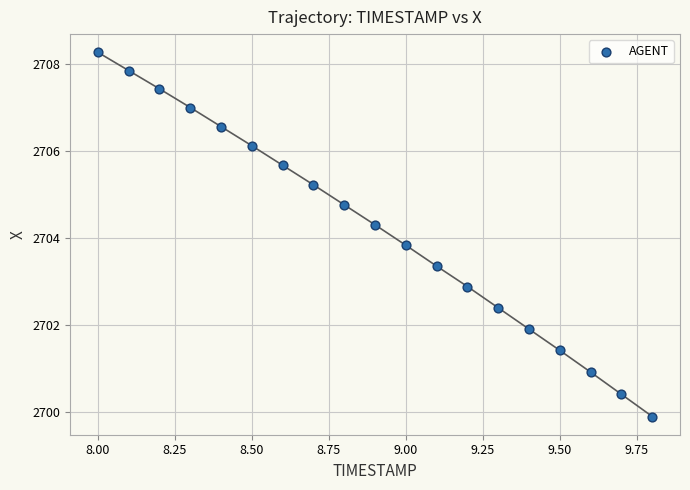

What Y value in the scatter plot is closest to 2704?

2703.8